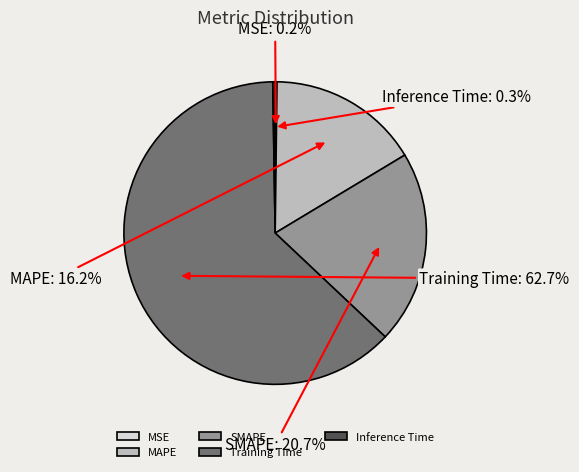

Which slice represents more than half of the pie?

Training Time